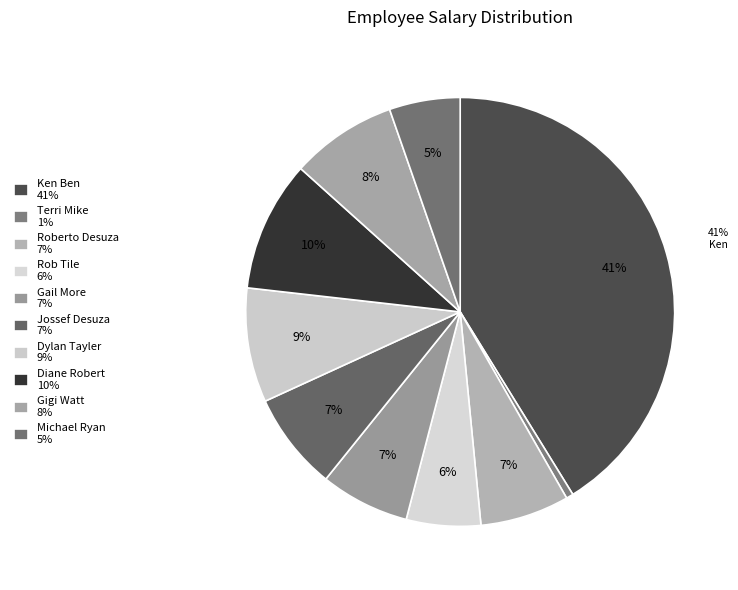

Count the number of slices in the pie.

10